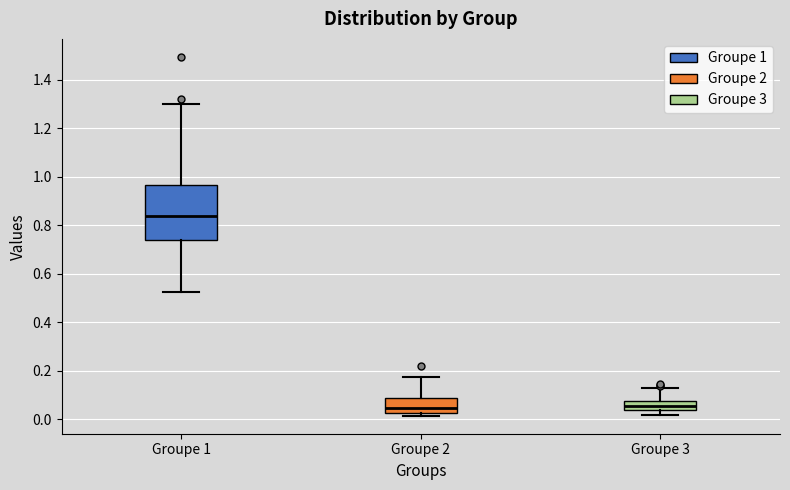

Where is the lower edge of the box for Groupe 1 on the y-axis? The values are not printed on the chart, so give them approximately, as read against the axis.

0.74